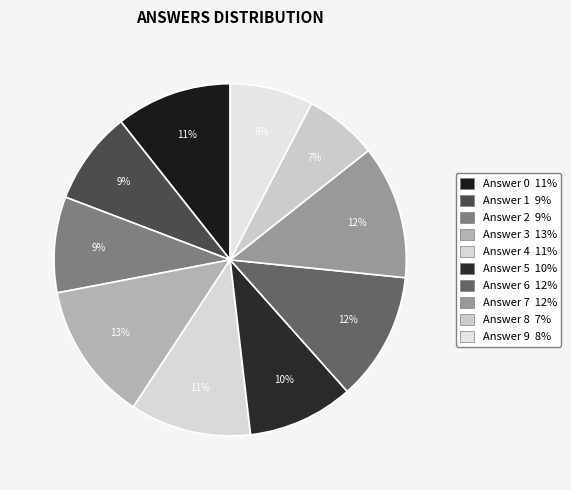

To the nearest percent, what is the average slice percentage?

10%